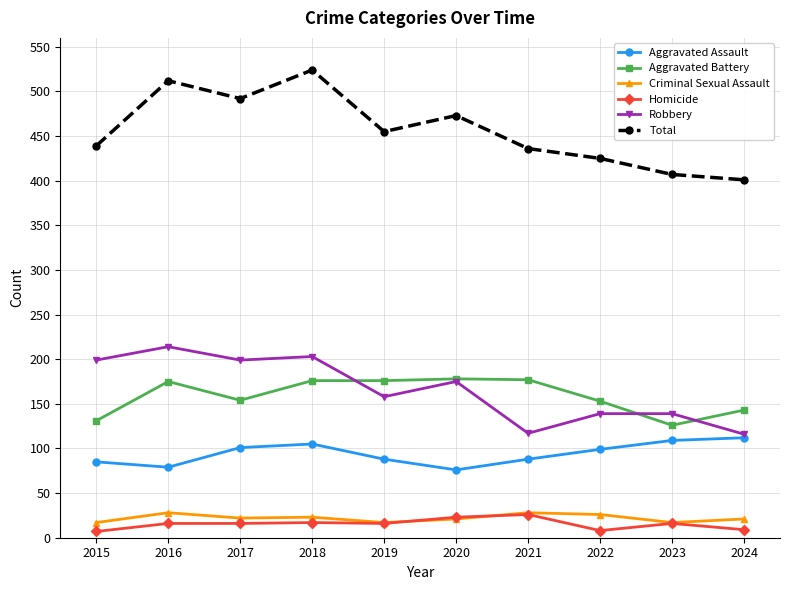

True or false: Homicide has a value of 26 at 2021.

True